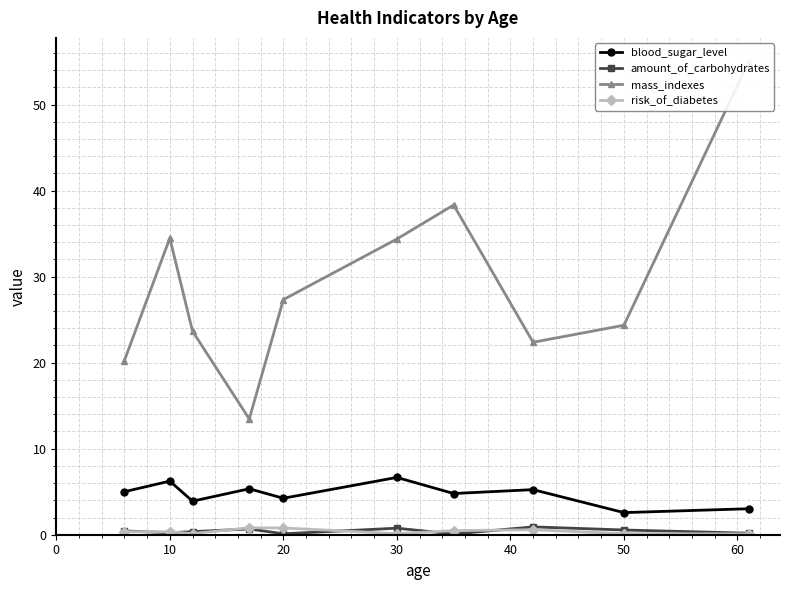

What is the minimum value shown in the chart?

0.1